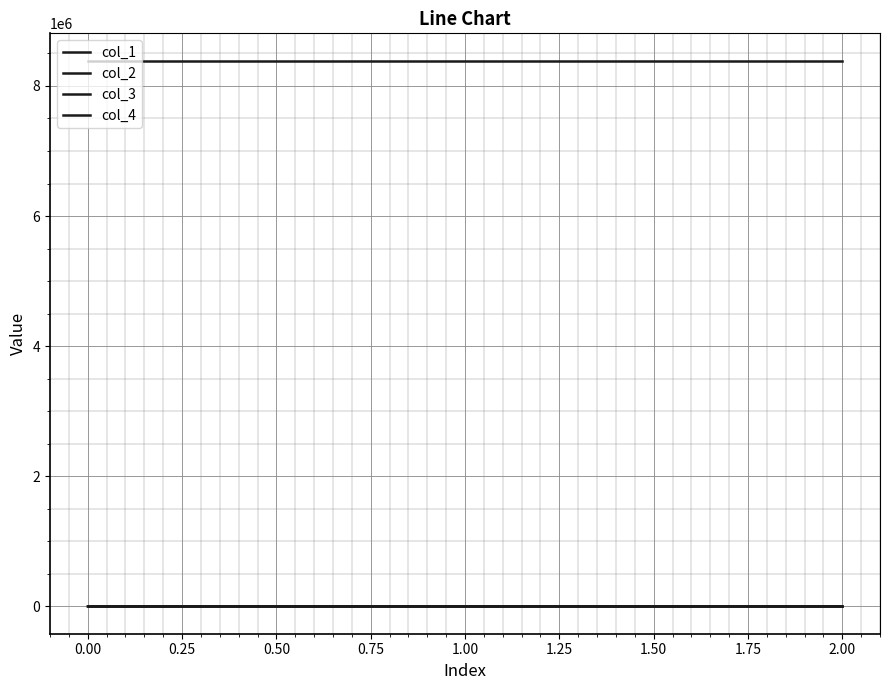

What is the sum of all col_1 values?

448.0